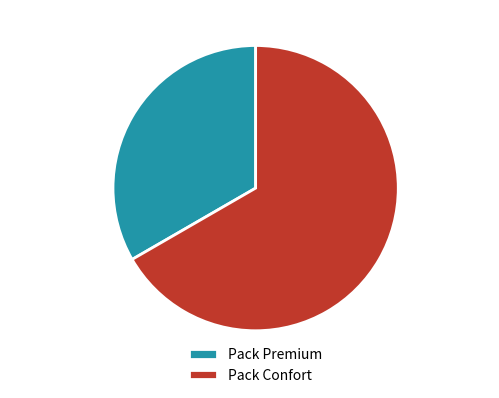

Which category has the biggest portion of the pie?

Pack Confort